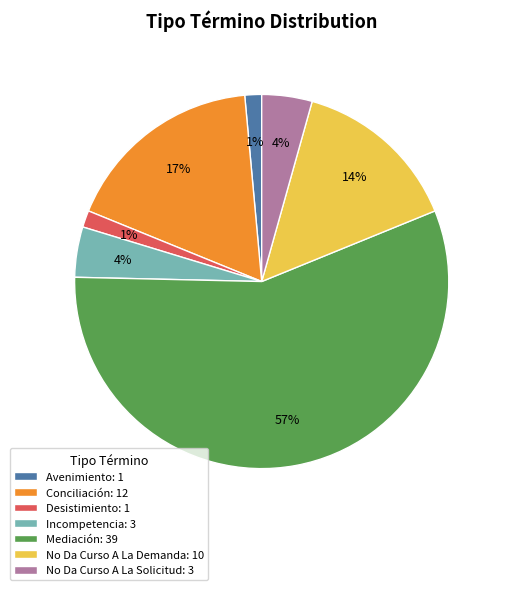

Which has a higher value, No Da Curso A La Demanda: 10 or No Da Curso A La Solicitud: 3?

No Da Curso A La Demanda: 10